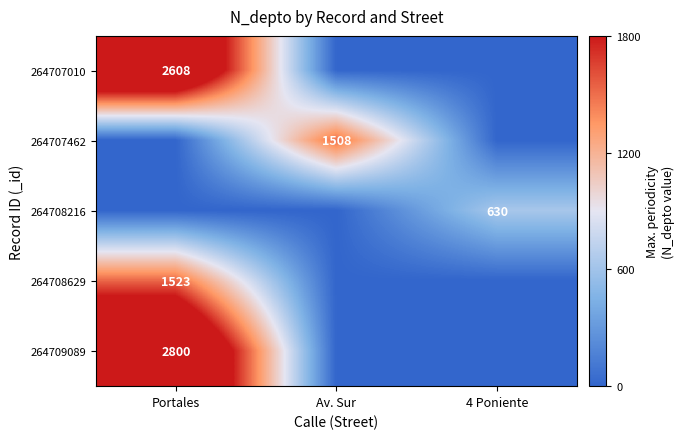

True or false: 264708216 has a value of 630 at 4 Poniente.

True